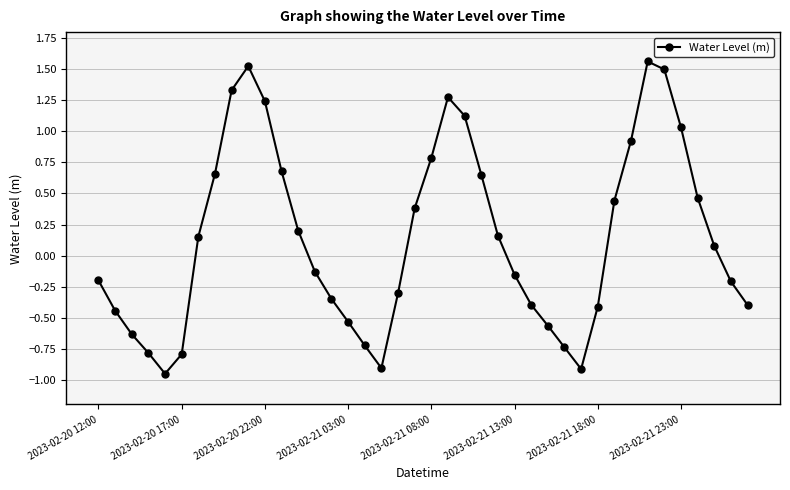

What is the difference between the maximum and minimum values?

2.5